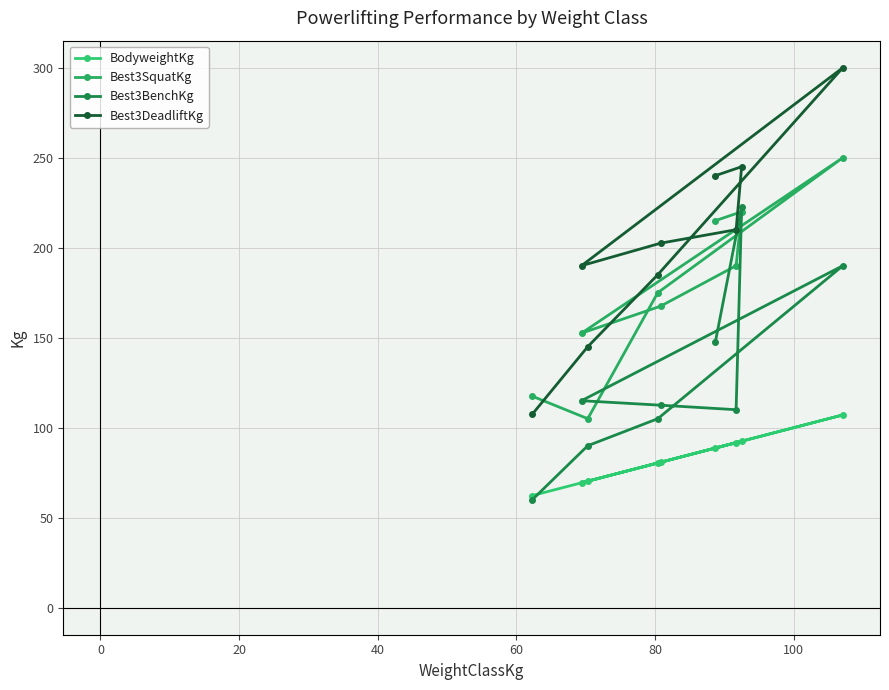

What is the difference between the maximum and minimum values in the Best3DeadliftKg series?

192.5